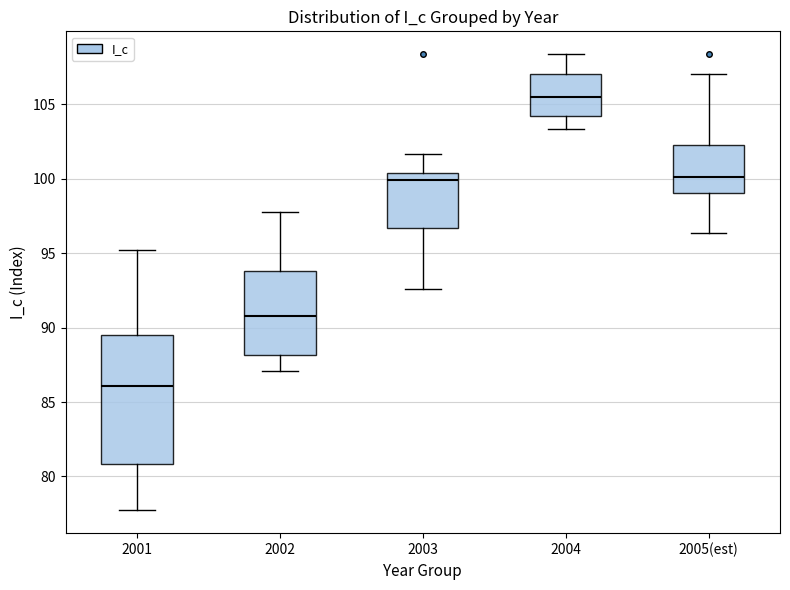

Which box's median line is the lowest?

2001